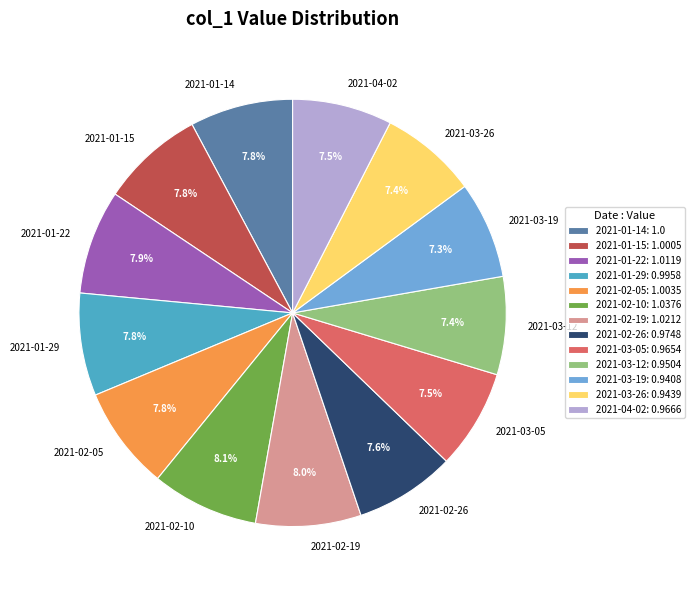

Does 2021-01-22 represent more than half of the total?

No